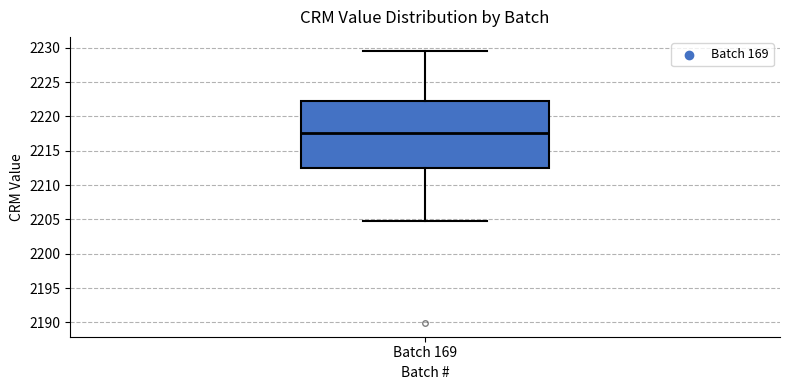

Where is the upper edge of the box for Batch 169 on the y-axis? The values are not printed on the chart, so give them approximately, as read against the axis.

2222.0